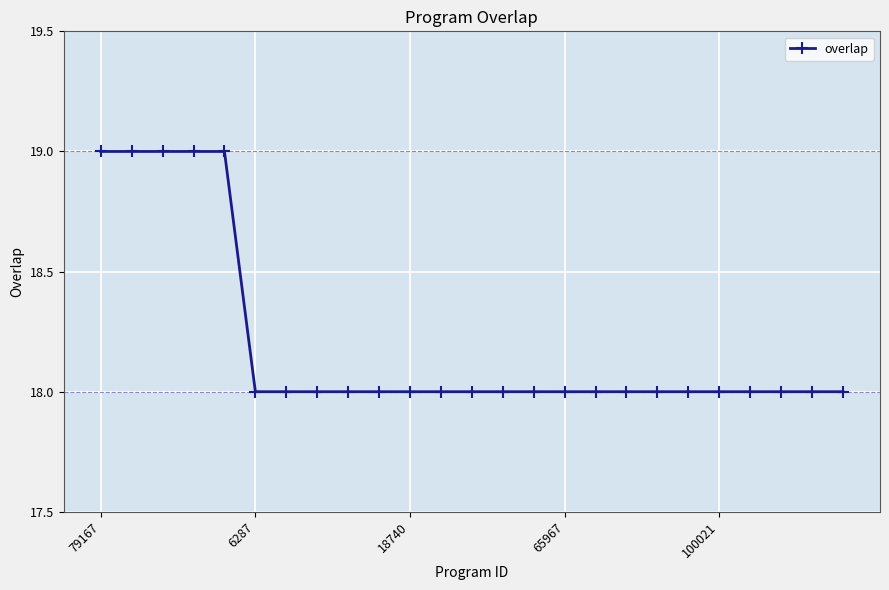

Does the chart display data point markers on the line(s)?

Yes